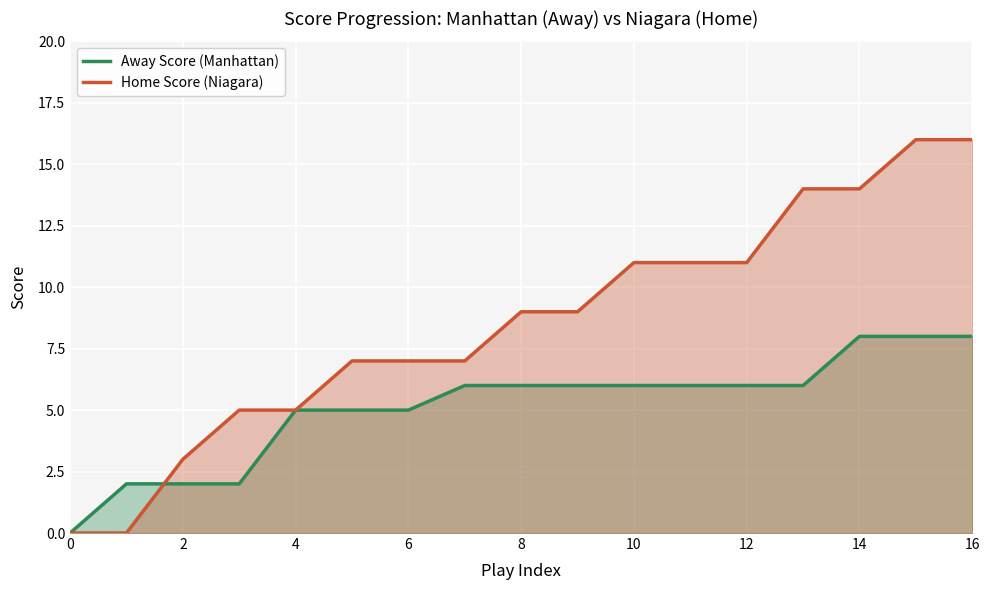

Between 8 and 2, which is larger?

8